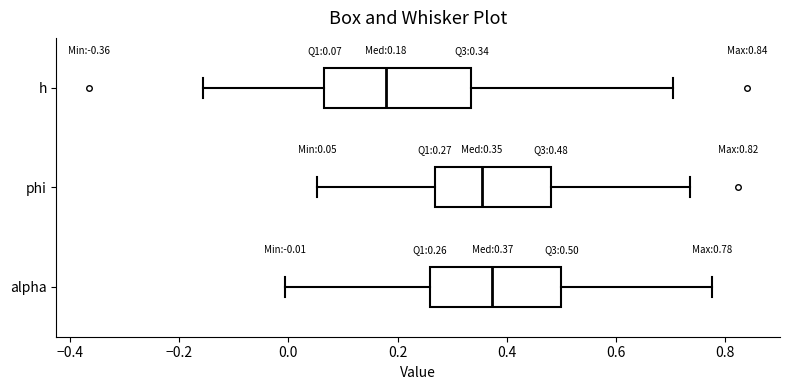

Which box has the furthest to the left median line?

h